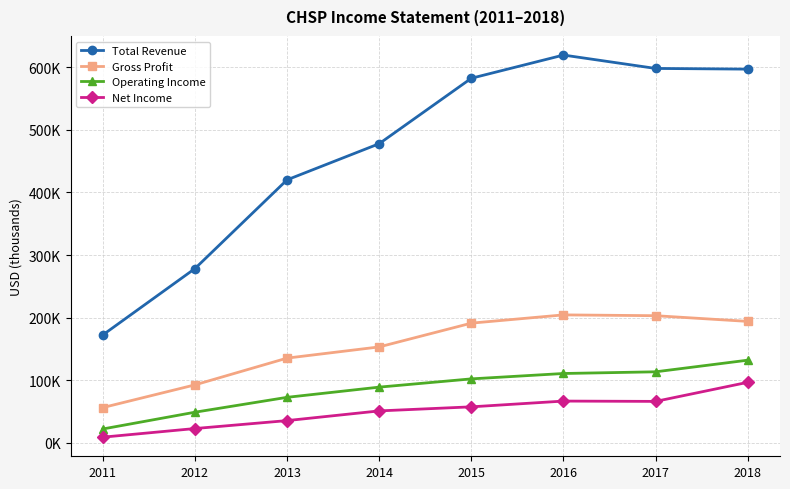

What are all the series names shown in the legend?

Total Revenue, Gross Profit, Operating Income, Net Income